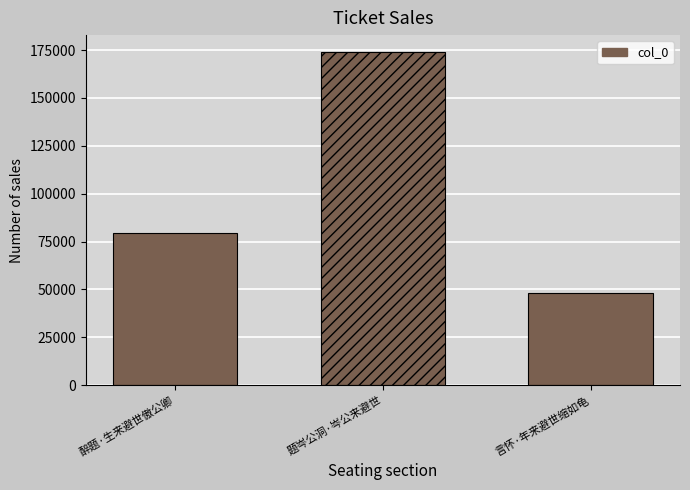

Which label corresponds to the largest value in the chart?

题岑公洞·岑公来避世